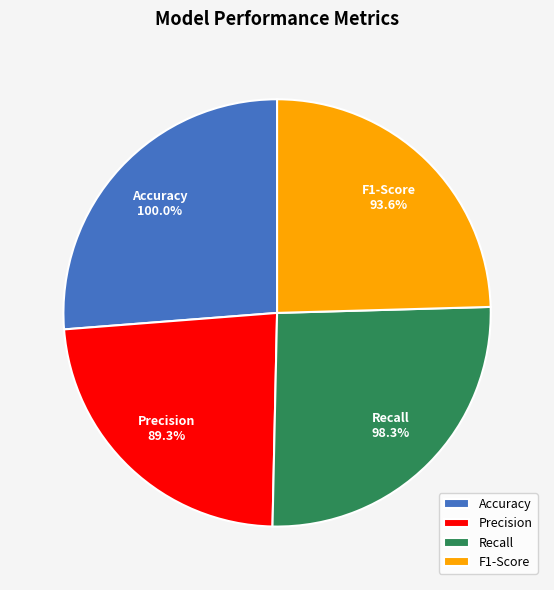

What percentage is the Accuracy slice, to the nearest percent?

26%